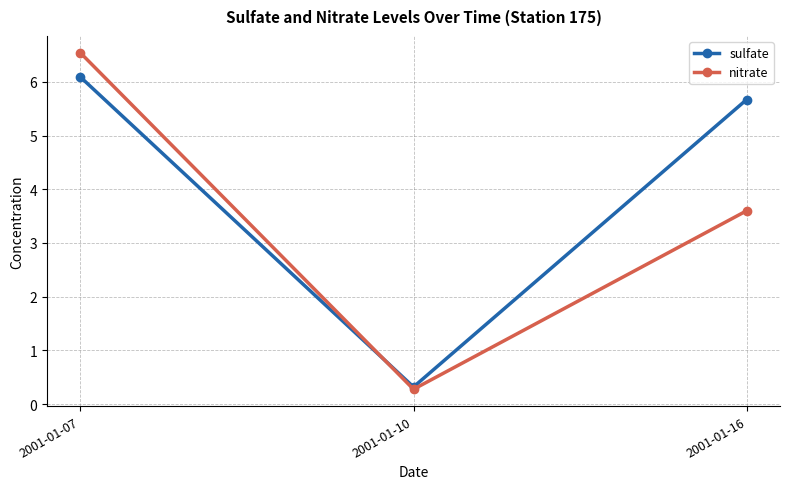

How many distinct data groups are displayed?

2